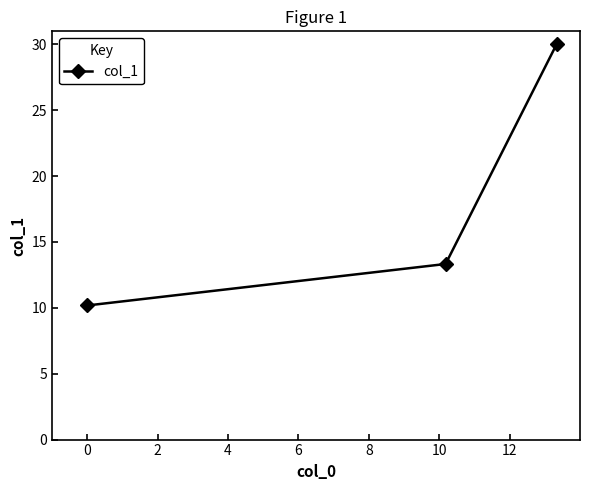

What is the value of the 1st point from the left?

10.2